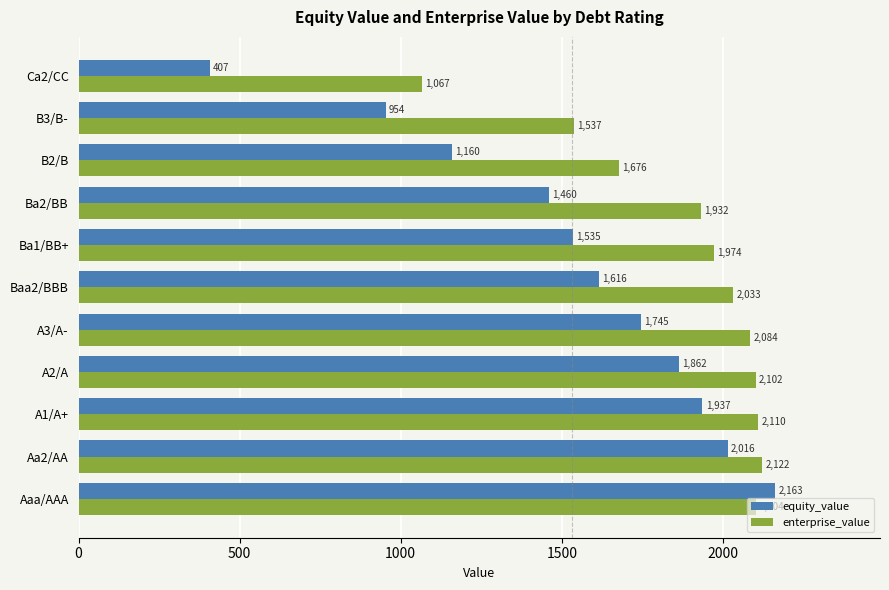

At which label does equity_value reach its minimum?

Ca2/CC